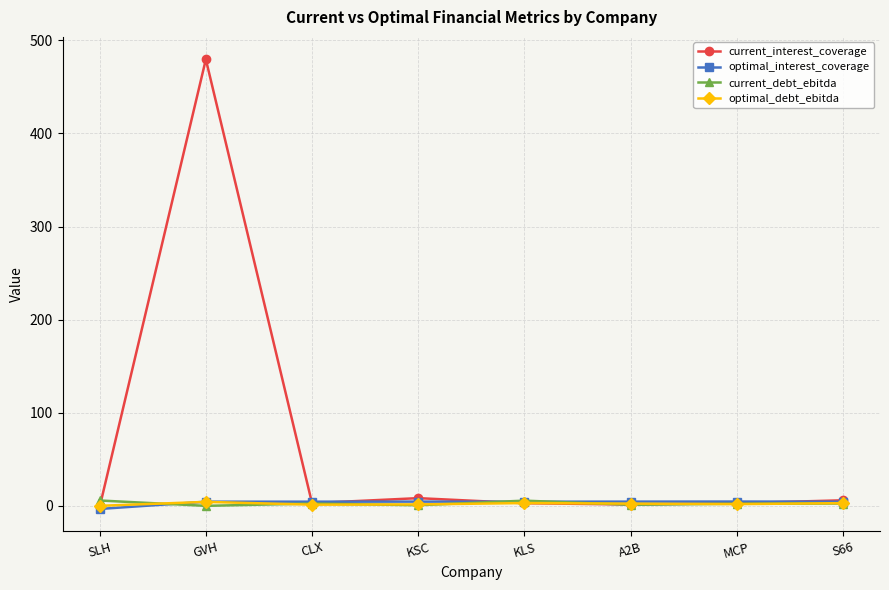

How many lines are shown in the chart?

4